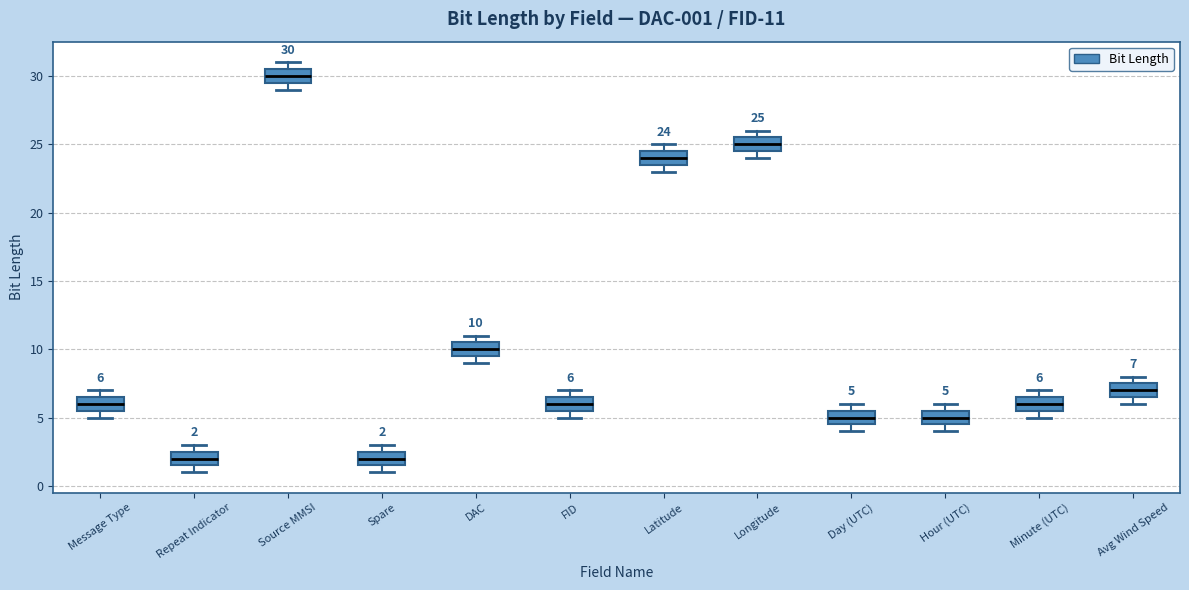

Which box's median line is the highest?

Source MMSI